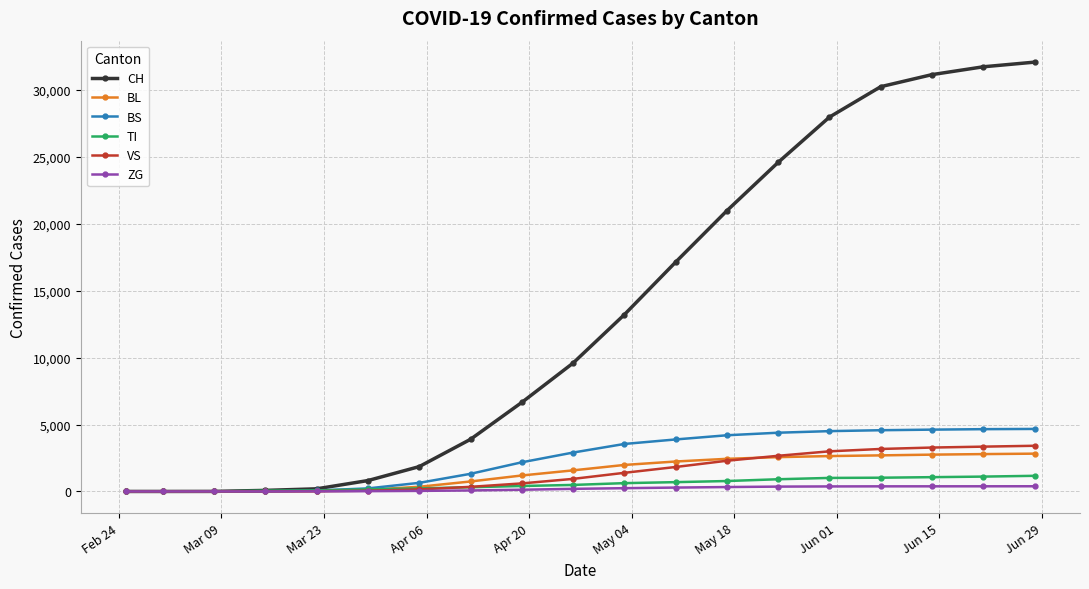

Which series has the widest spread of values?

CH